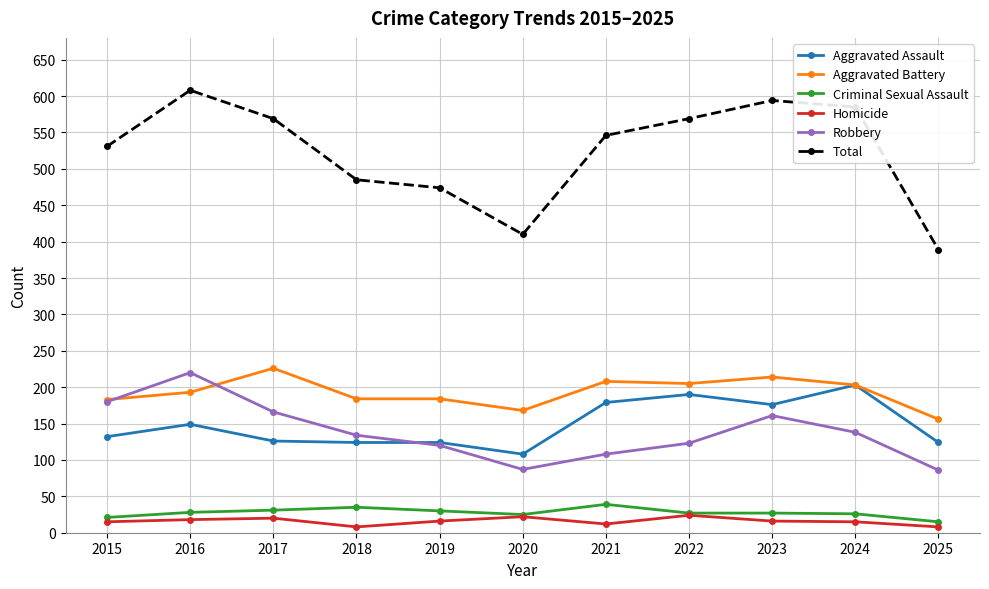

Between 2019 and 2024, which series saw the biggest shift?

Total